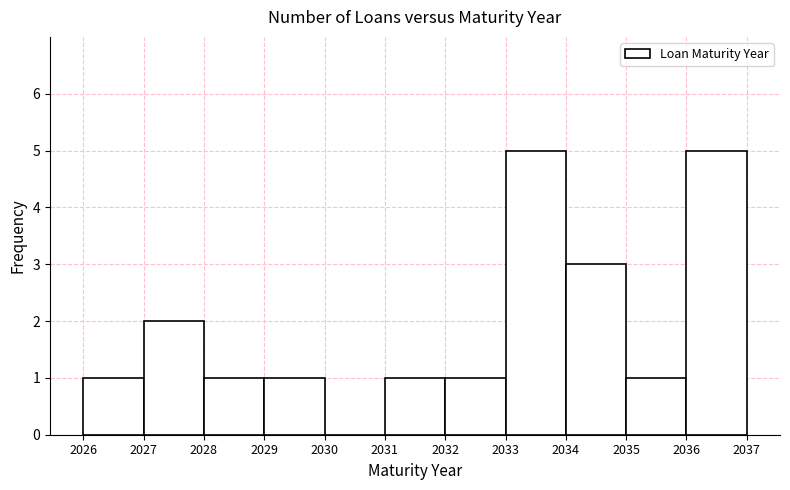

Reading left to right, list every bar in this chart as the range it spans on the x-axis followed by its height. The values are not printed on the chart, so give them approximately, as read against the axis.

2026 to 2027: 1
2027 to 2028: 2
2028 to 2029: 1
2029 to 2030: 1
2030 to 2031: 0
2031 to 2032: 1
2032 to 2033: 1
2033 to 2034: 5
2034 to 2035: 3
2035 to 2036: 1
2036 to 2037: 5